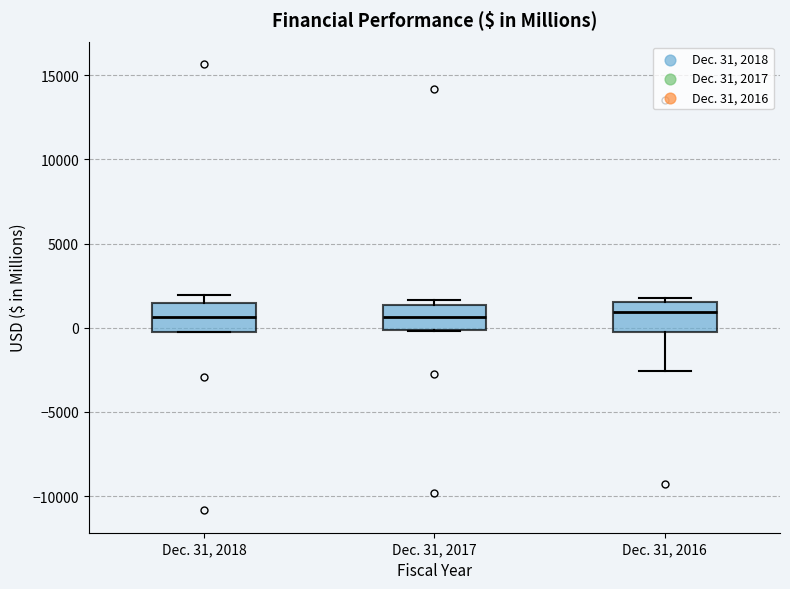

Reading left to right, transcribe this box plot: for each box, give where its median line is, the range the box spans, and where its two whiskers end, as read against the y-axis. The values are not printed on the chart, so give them approximately, as read against the axis.

Dec. 31, 2018: median 500, box 0 to 1500, whiskers -500 to 2000
Dec. 31, 2017: median 500, box 0 to 1500, whiskers 0 to 1500 (just above the box's upper edge)
Dec. 31, 2016: median 1000, box 0 to 1500, whiskers -2500 to 1500 (just above the box's upper edge)